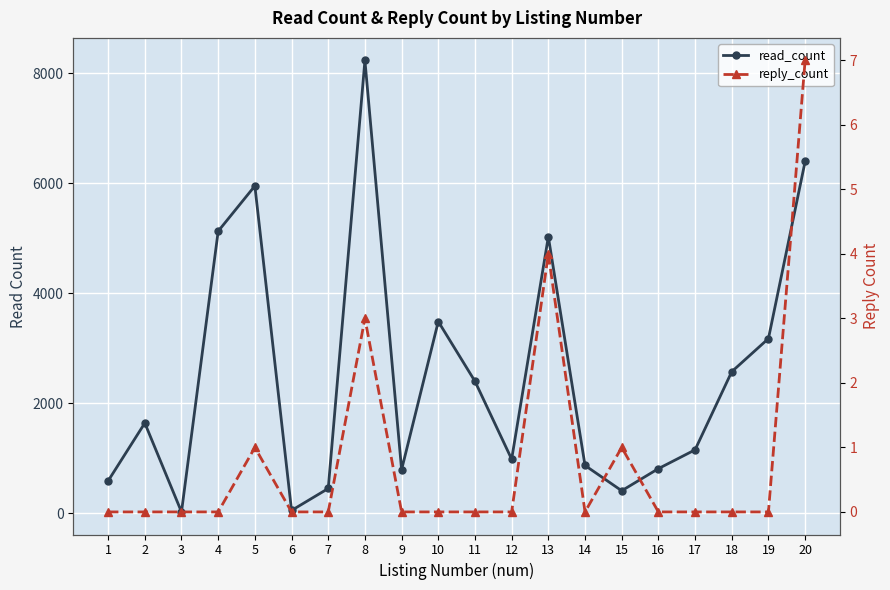

At which category is the sum across all series the highest?

8